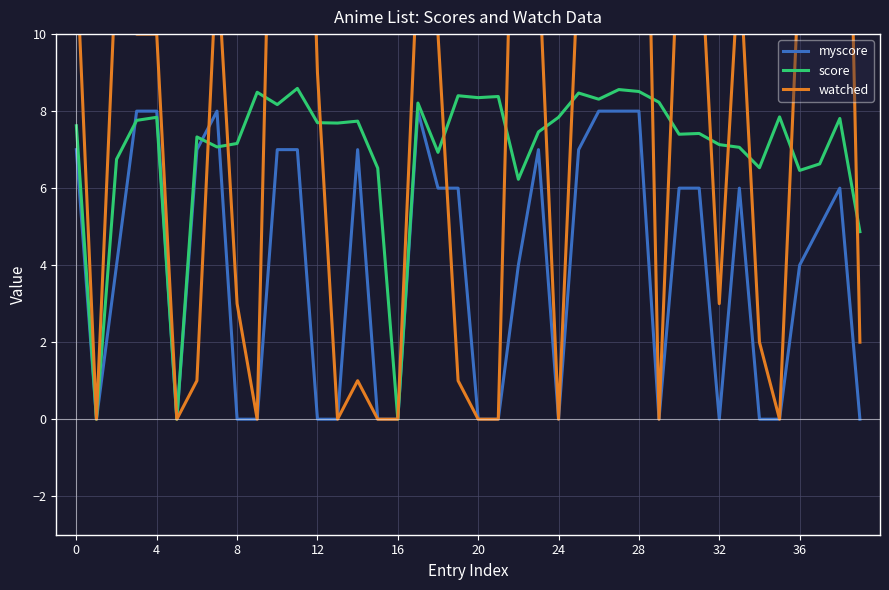

What is the maximum value for myscore?

8.0